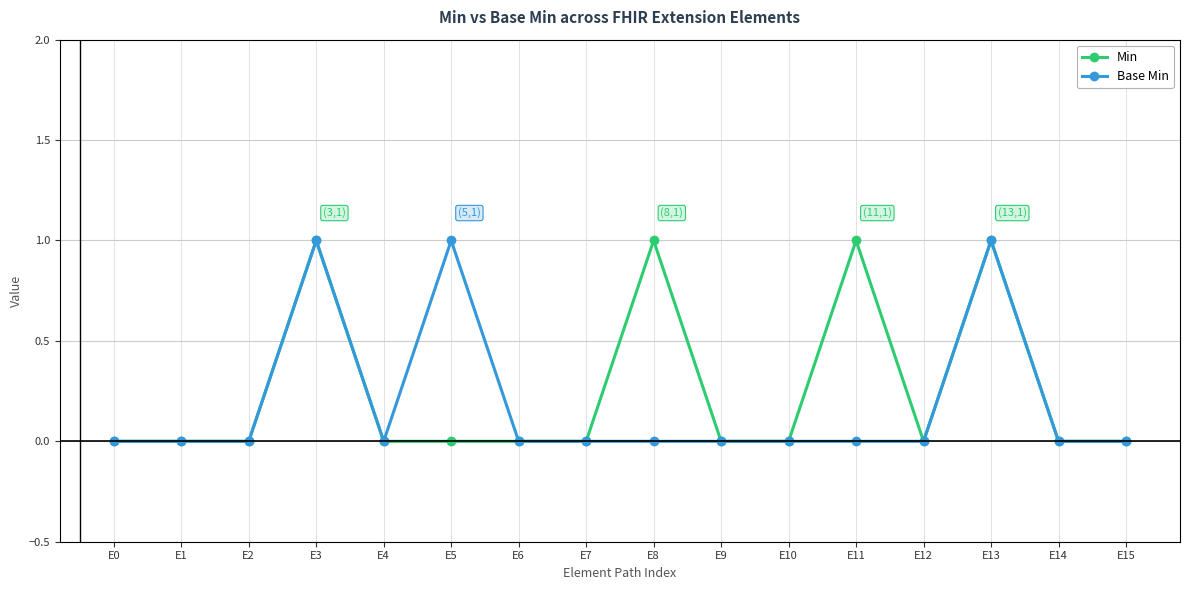

Is it true that Min equals 1 at E7?

False